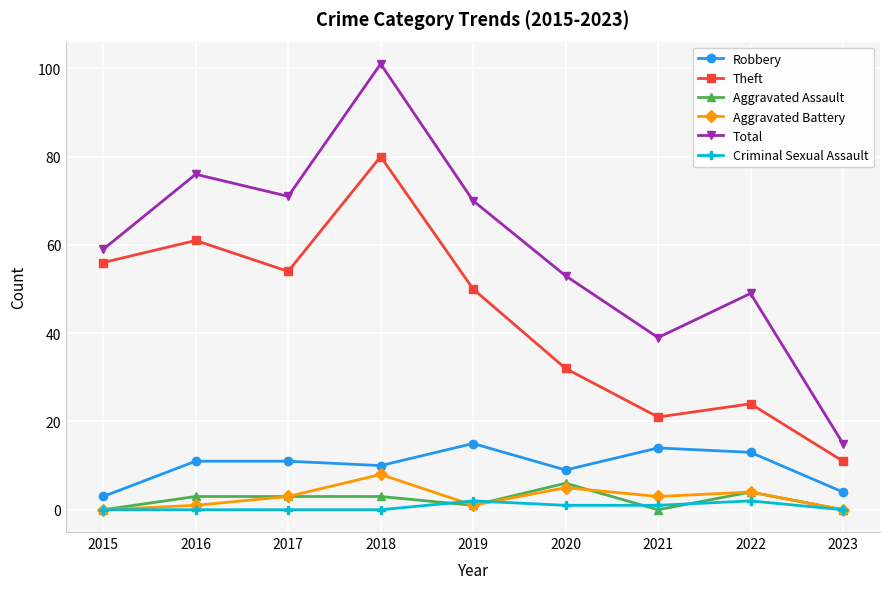

True or false: Criminal Sexual Assault has a value of 0 at 2017.

True